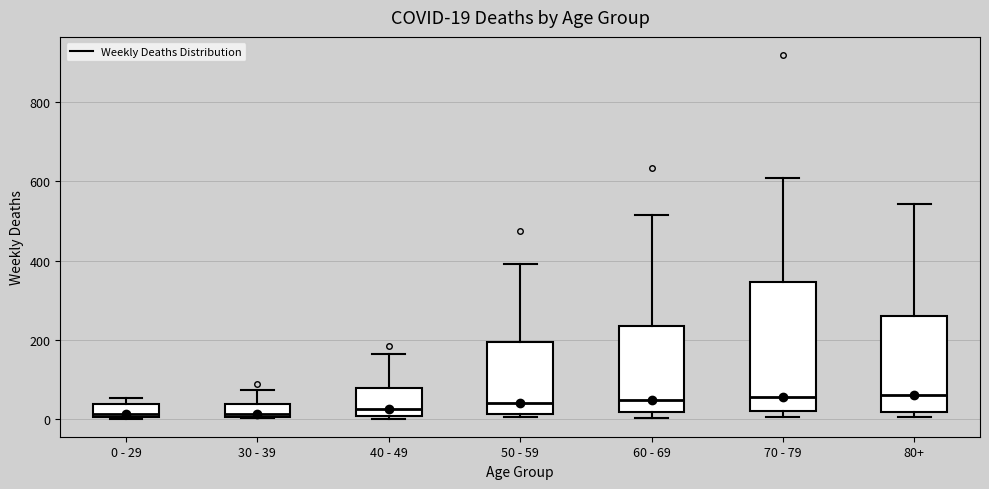

Comparing the boxes themselves (not the whiskers), which one is the tallest?

70 - 79